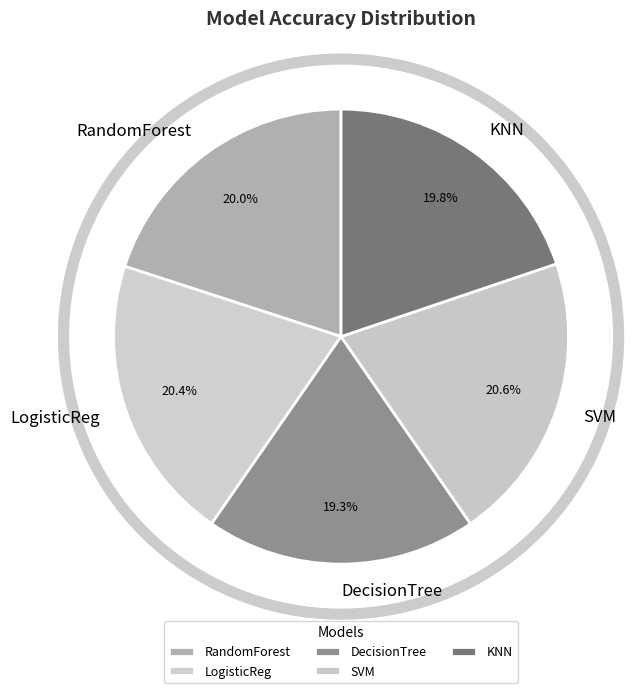

Is there a majority slice in this chart?

No